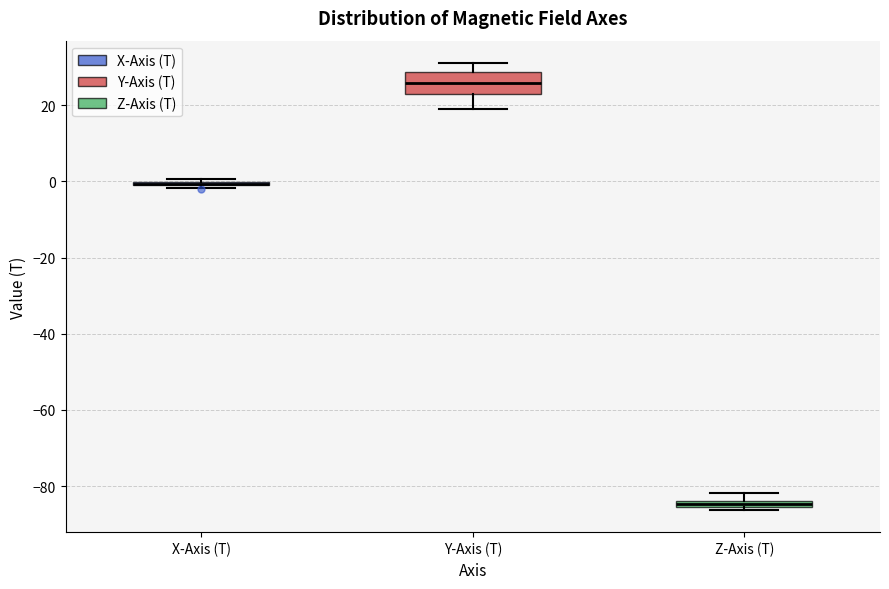

Comparing the boxes themselves (not the whiskers), which one is the tallest?

Y-Axis (T)